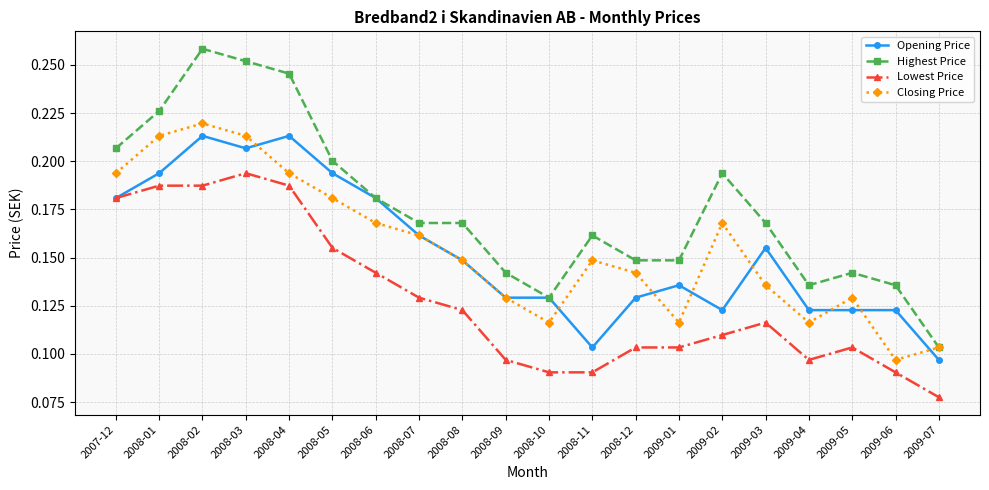

Count the number of categories in the chart.

20